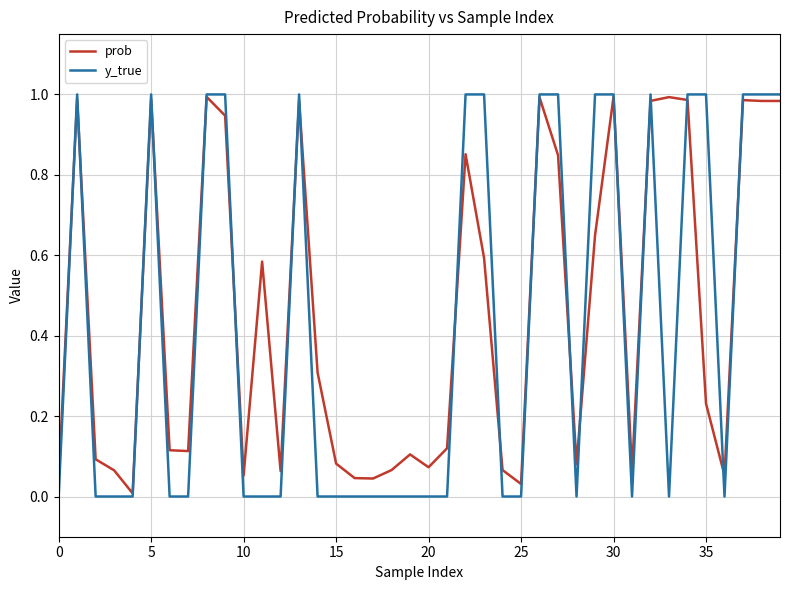

Which series has the widest spread of values?

y_true